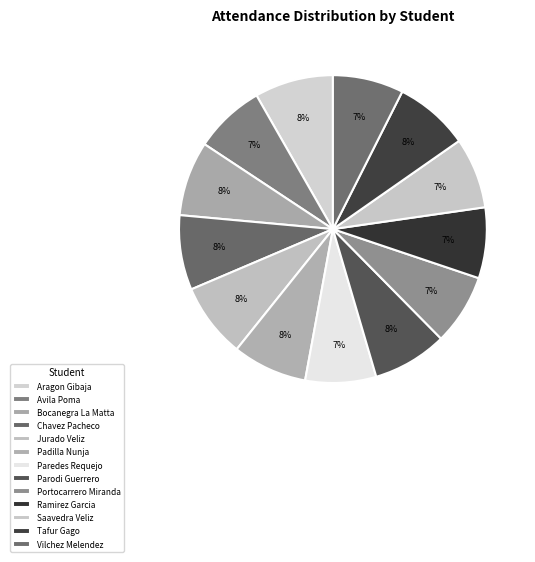

Rank the categories by value from lowest to highest.

Avila Poma, Paredes Requejo, Portocarrero Miranda, Ramirez Garcia, Saavedra Veliz, Vilchez Melendez, Bocanegra La Matta, Chavez Pacheco, Jurado Veliz, Padilla Nunja, Parodi Guerrero, Tafur Gago, Aragon Gibaja